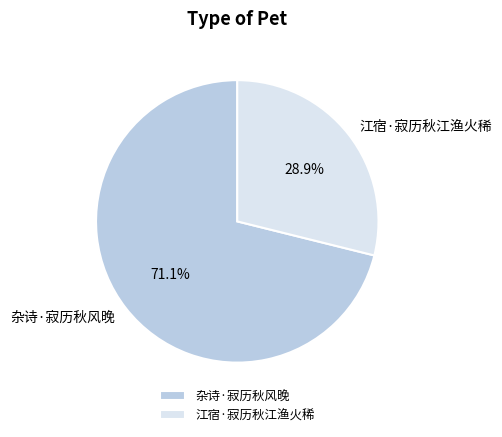

Between 杂诗·寂历秋风晚 and 江宿·寂历秋江渔火稀, which is larger?

杂诗·寂历秋风晚